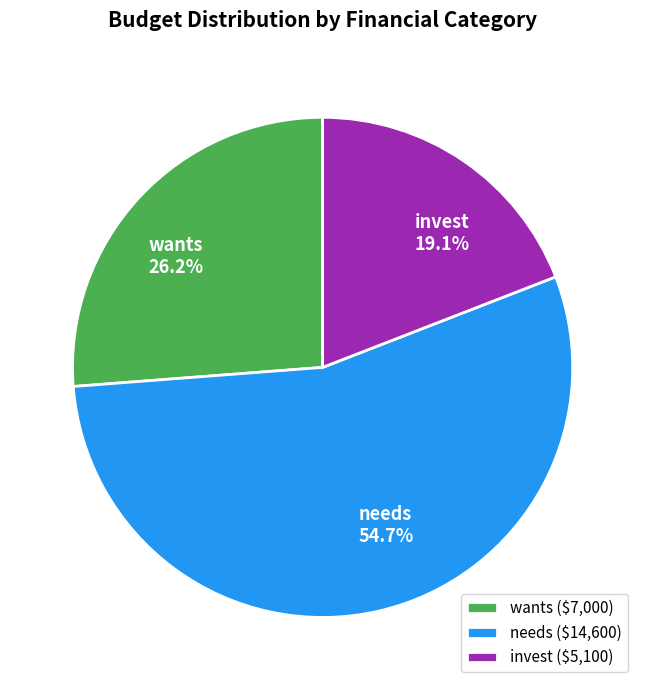

Is there any slice that represents more than half of the pie?

Yes